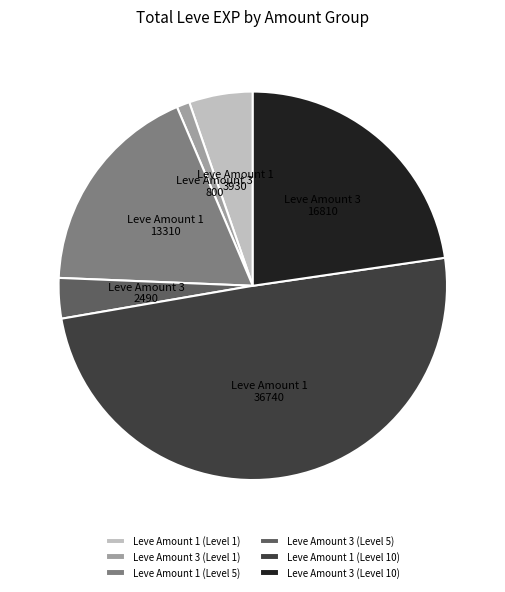

Is it true that Leve Amount 1 (Level 10) is 50% of the pie?

True